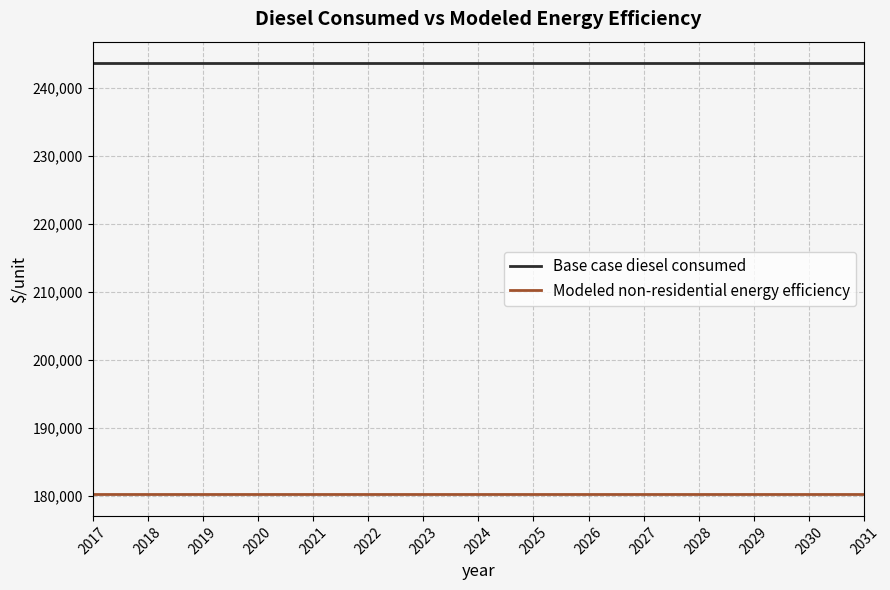

Reading left to right, list all the values displayed in this chart.

Base case diesel consumed: 243576.1	243576.1	243576.1	243576.1	243576.1	243576.1	243576.1	243576.1	243576.1	243576.1	243576.1	243576.1	243576.1	243576.1	243576.1
Modeled non-residential energy efficiency: 180246.3	180246.3	180246.3	180246.3	180246.3	180246.3	180246.3	180246.3	180246.3	180246.3	180246.3	180246.3	180246.3	180246.3	180246.3